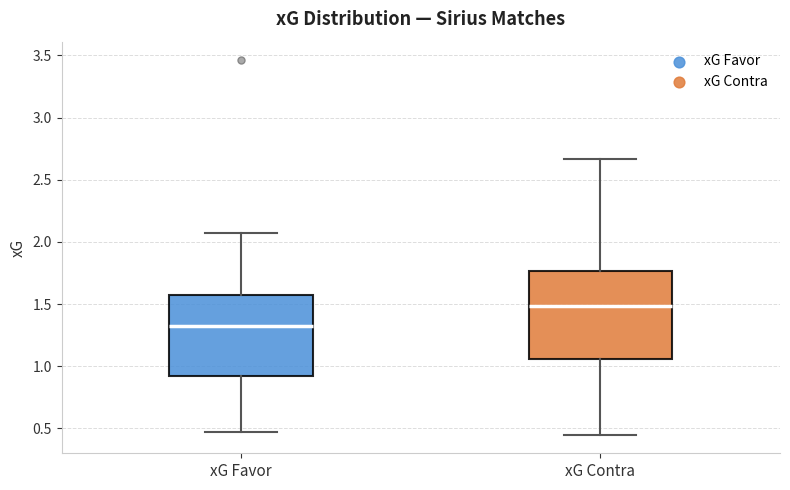

Which box's median line is the highest?

xG Contra